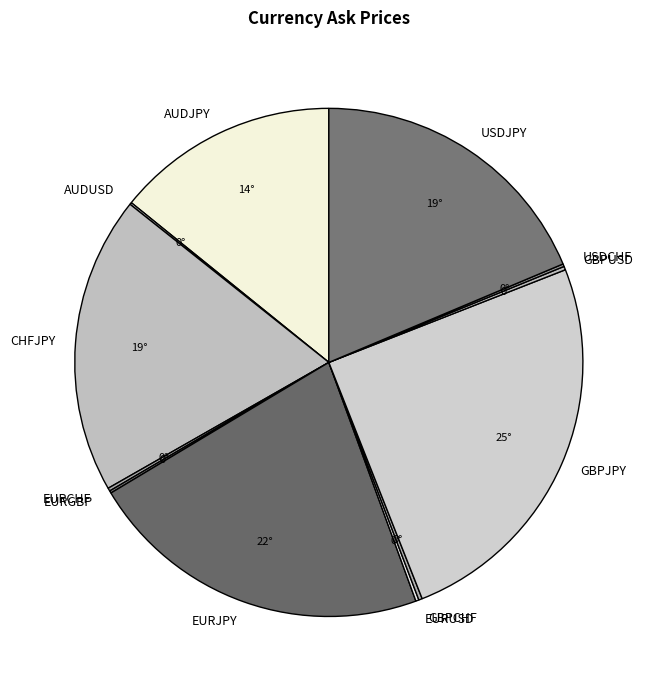

The USDJPY slice represents 19% of the pie. True or false?

True